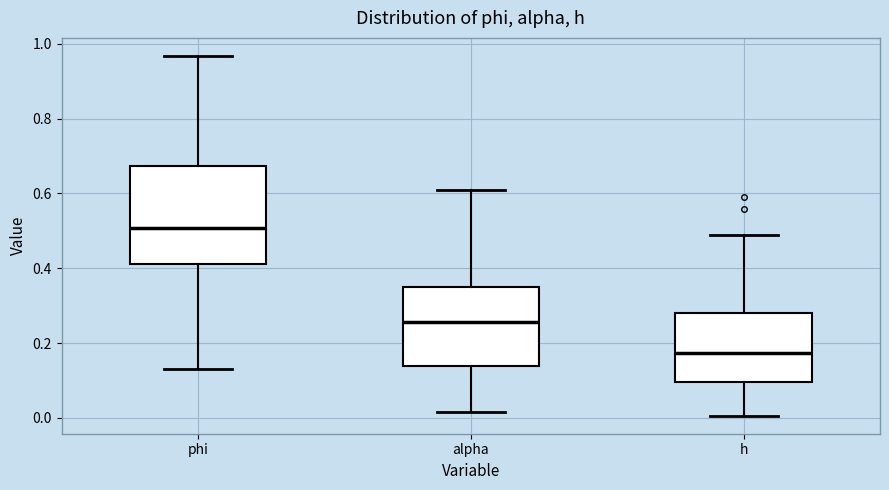

Comparing the boxes themselves (not the whiskers), which one is the tallest?

phi